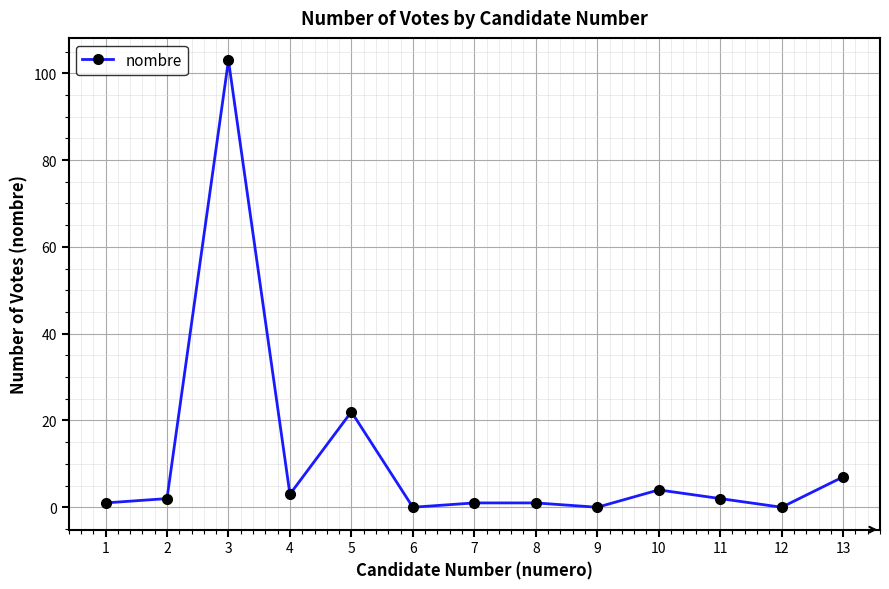

At which category does the chart reach its peak across all series?

3